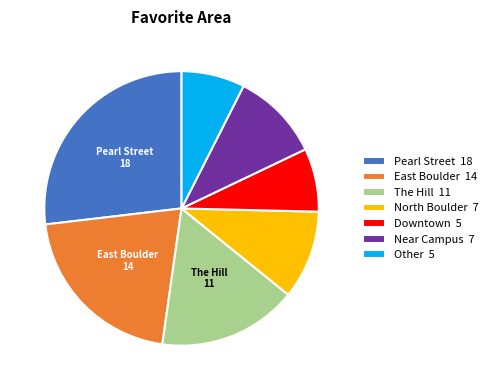

Is it true that Near Campus is 3% of the pie?

False